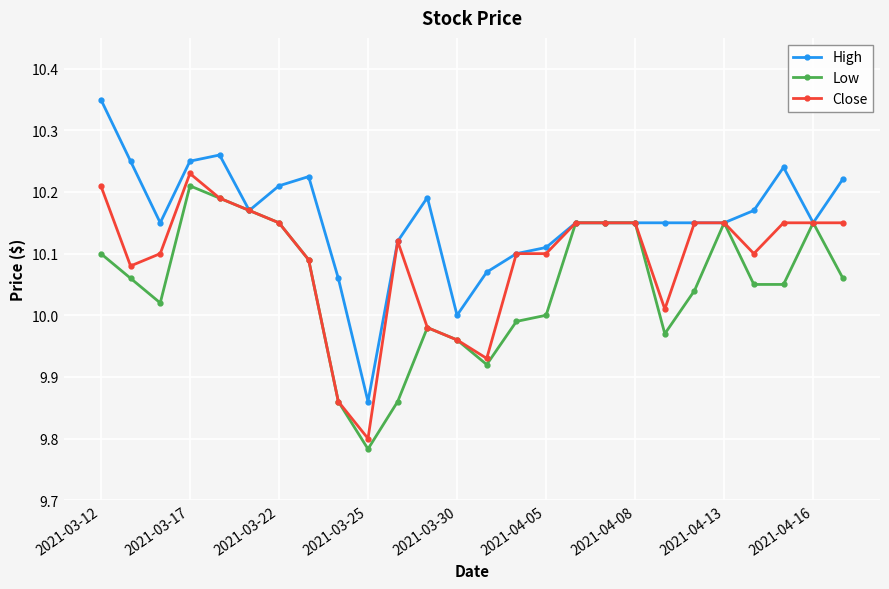

True or false: Close has more than 0 interior local peaks.

True